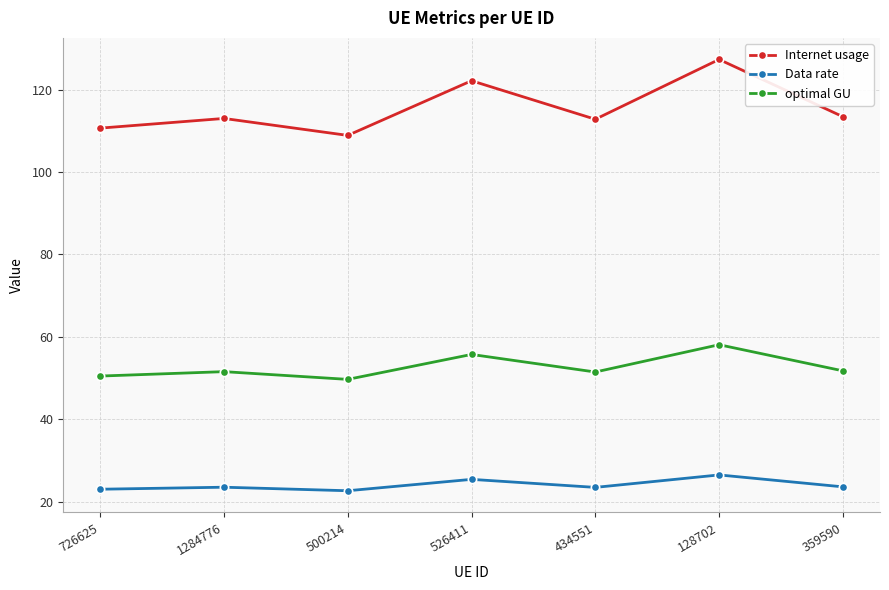

What is the sum of the Internet usage values at 500214 and 434551?

221.7